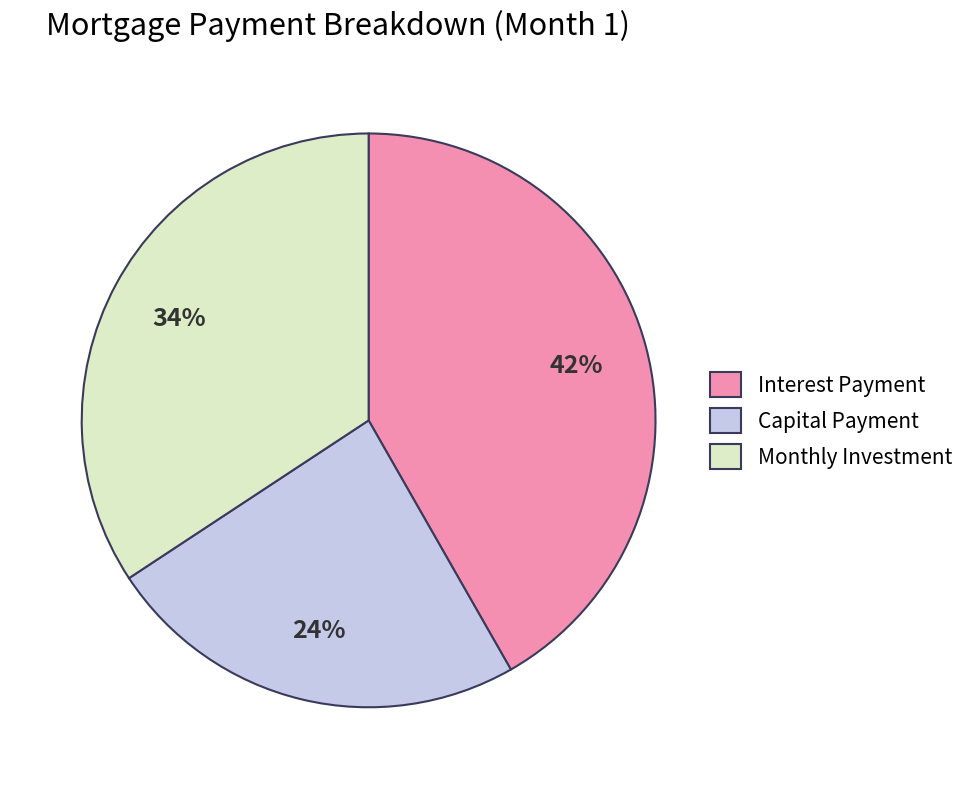

Does any single category account for the majority?

No